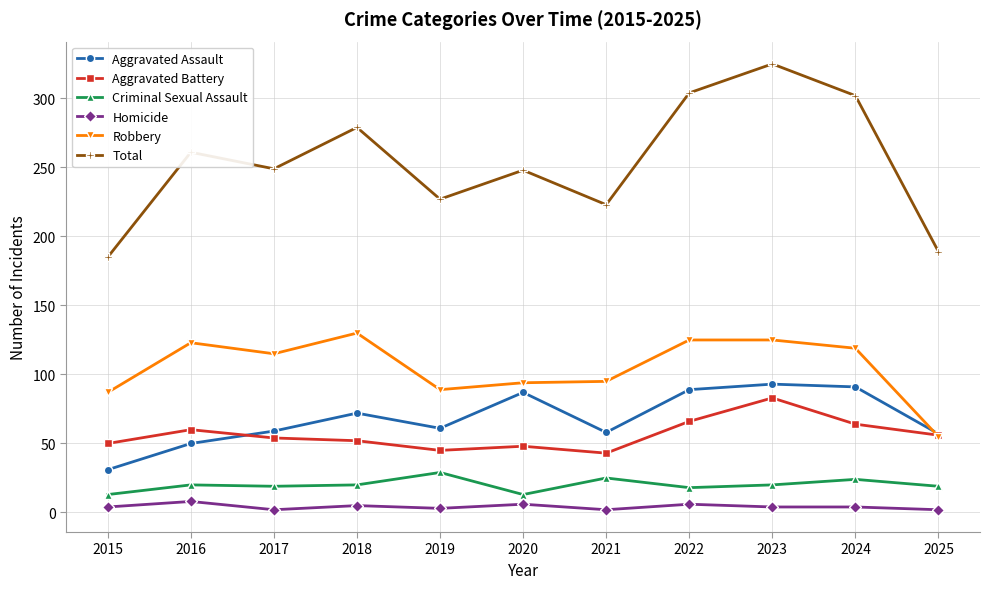

At which category does Homicide reach its first local valley?

2017